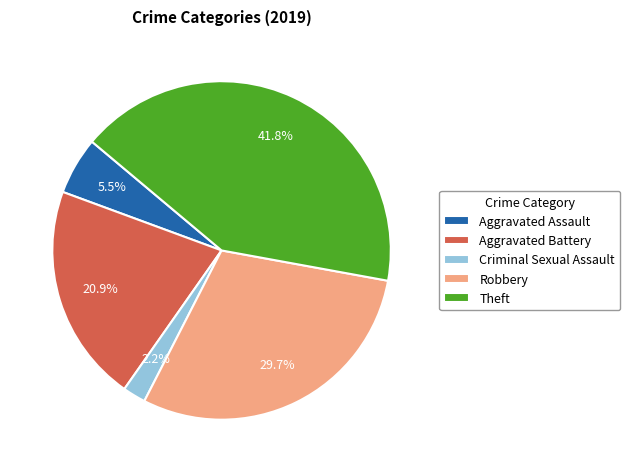

What percentage is the Criminal Sexual Assault slice, to the nearest percent?

2%